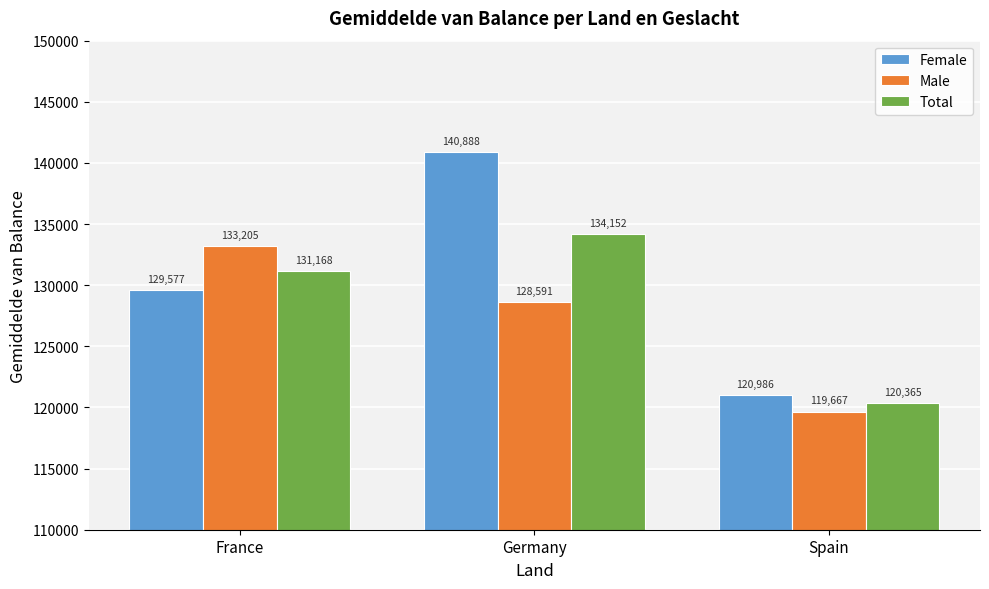

How many groups of bars are there?

3